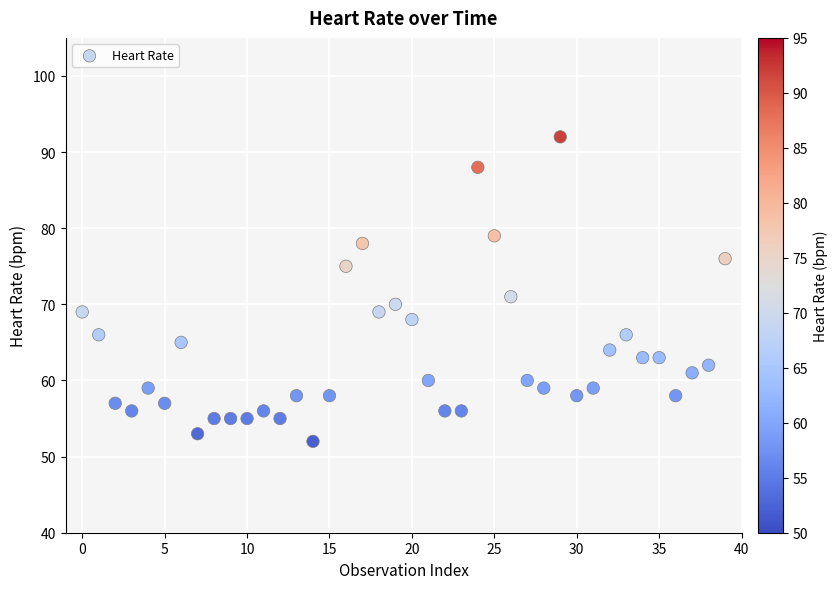

What is the range of Y values (max minus min)?

40